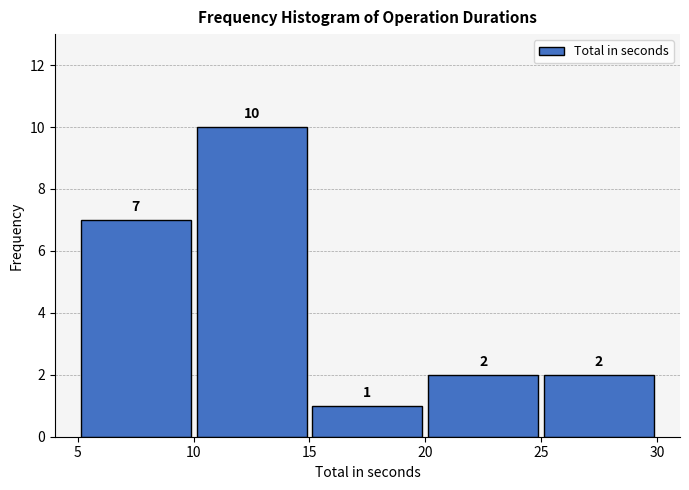

Reading left to right, transcribe this chart: for each bar, give the range it covers on the x-axis and its height.

5 to 10: 7
10 to 15: 10
15 to 20: 1
20 to 25: 2
25 to 30: 2